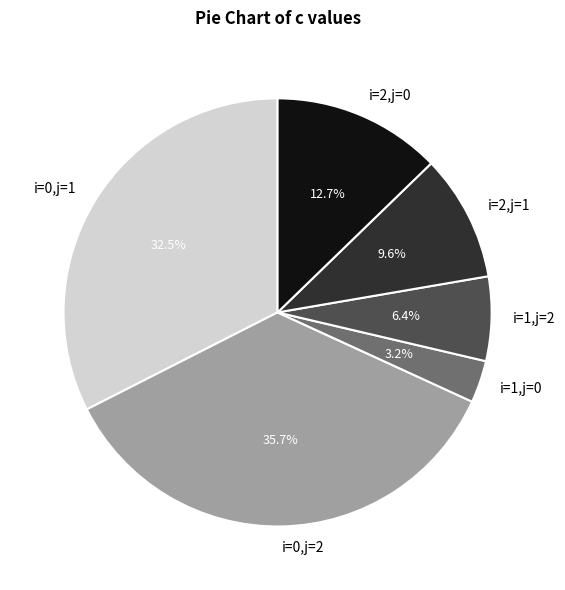

Count the number of slices in the pie.

6